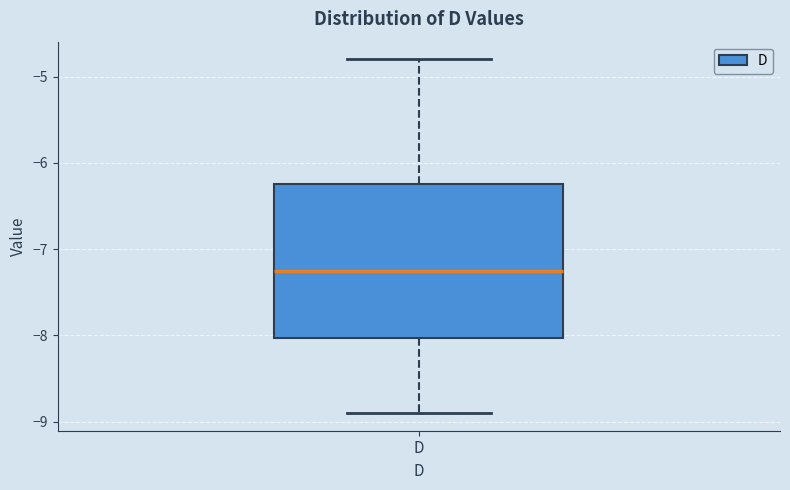

Read this box plot against the y-axis: the position of the median line, the range covered by the box, and the ends of both whiskers. The values are not printed on the chart, so give them approximately, as read against the axis.

median -7.2, box -8.0 to -6.2, whiskers -8.9 to -4.8